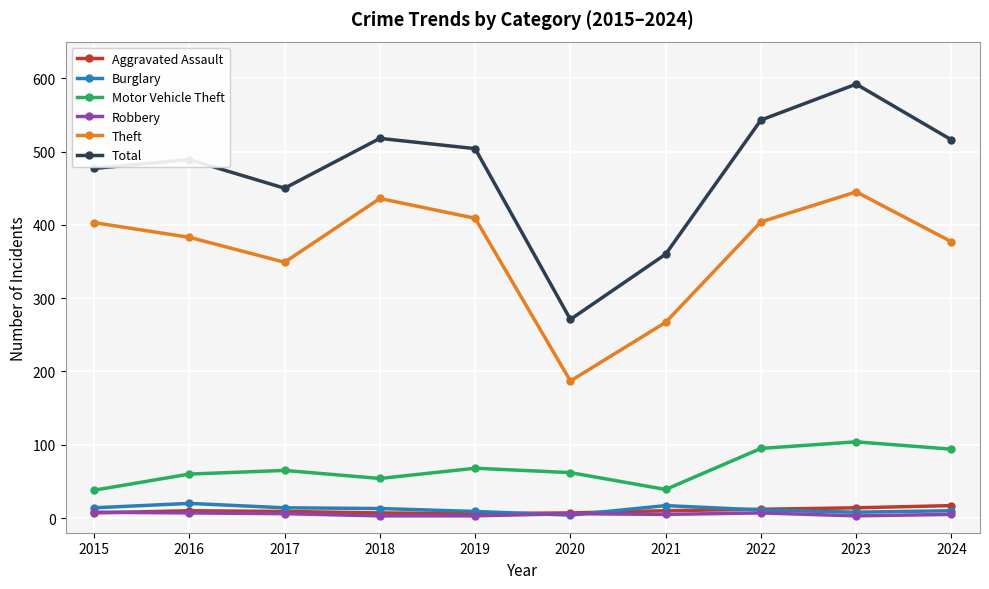

Which series has the largest total across all categories?

Total